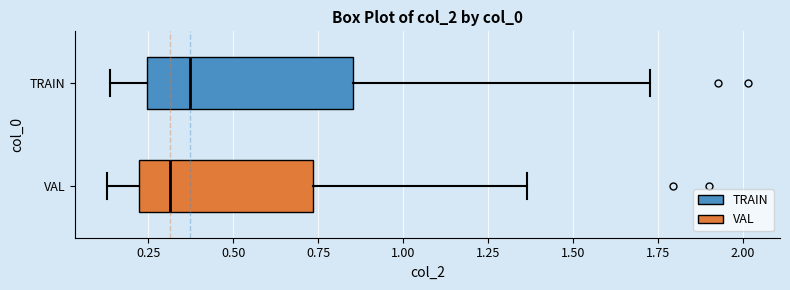

Which box has the furthest to the left median line?

VAL